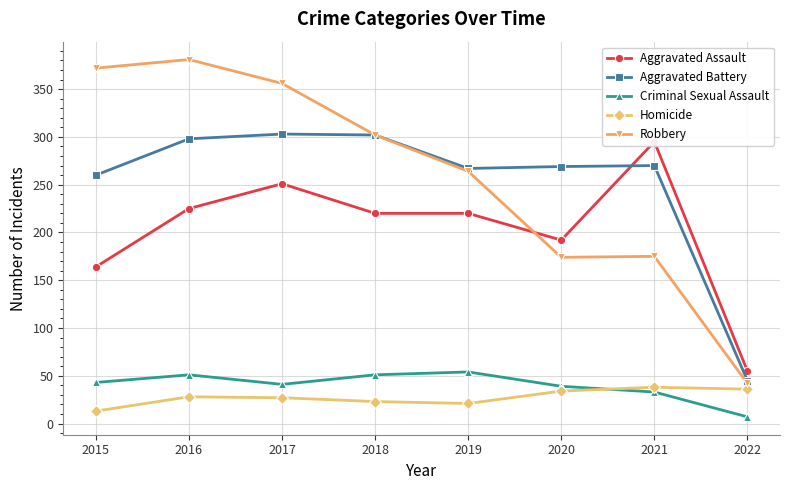

Which has a higher value, 2020 or 2018?

2018